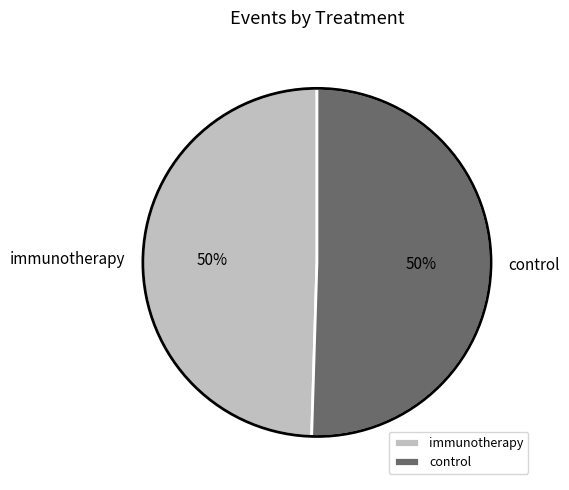

What is the ratio of the value at control to the value at immunotherapy?

1.0